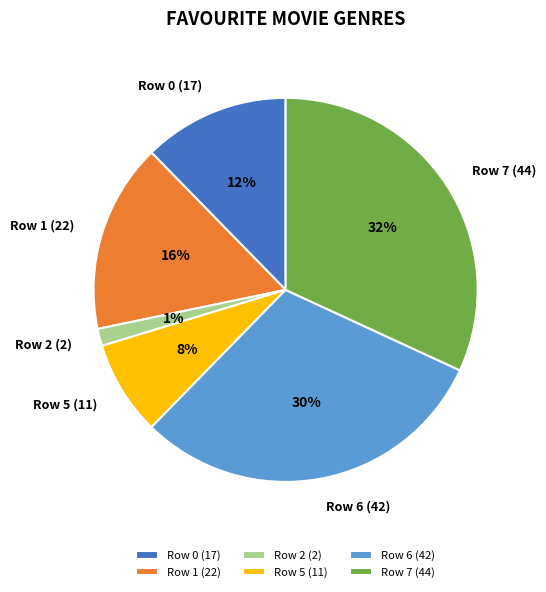

What percentage is the Row 2 (2) slice, to the nearest percent?

1%